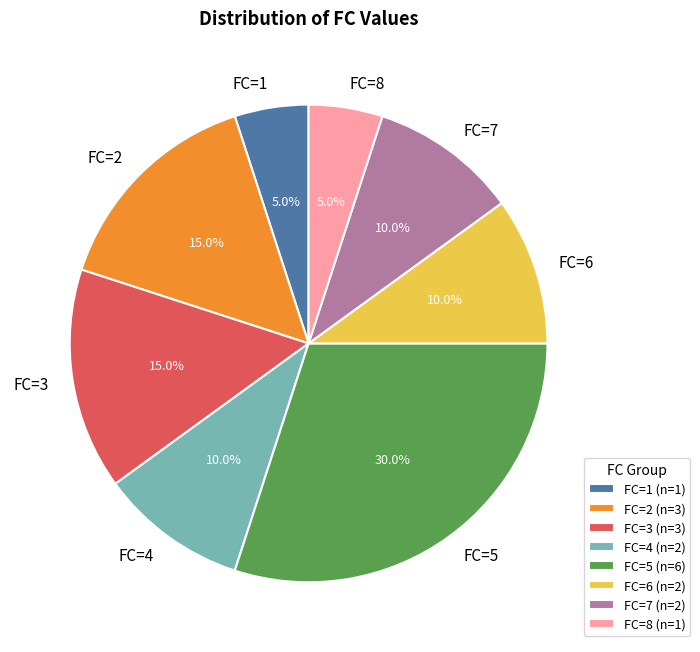

To the nearest percent, what is the combined percentage of FC=5 and FC=7?

40%